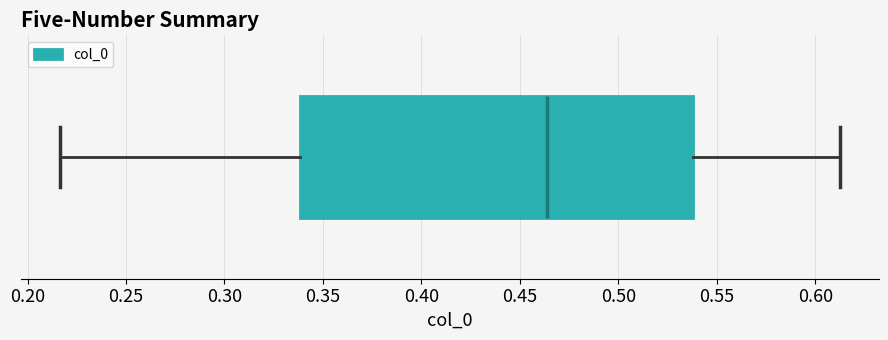

Where is the right edge of the box on the x-axis? The values are not printed on the chart, so give them approximately, as read against the axis.

0.540